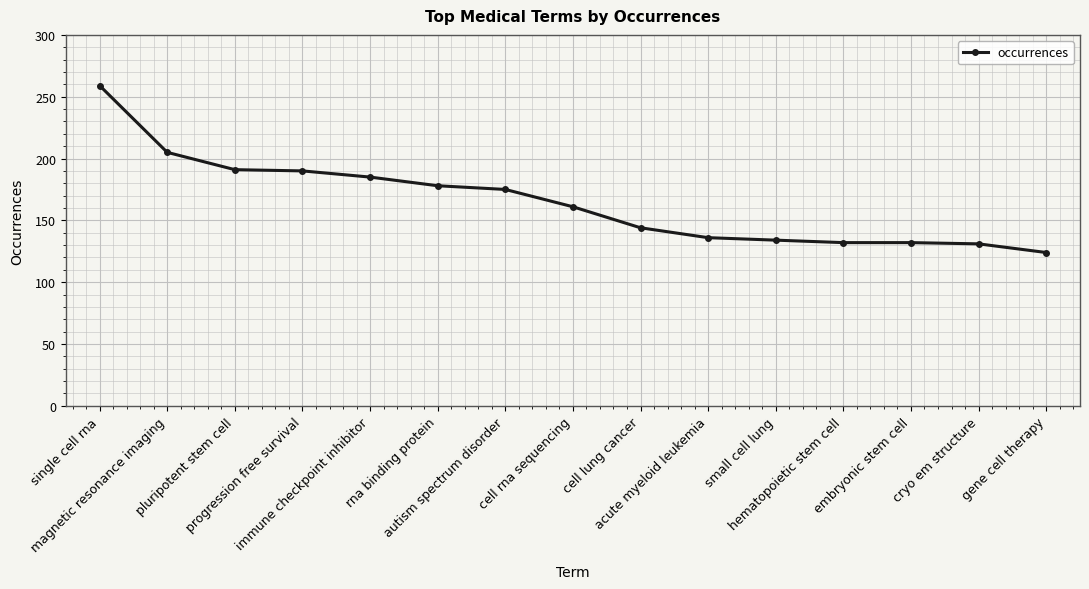

True or false: the data shows 185 at immune checkpoint inhibitor.

True